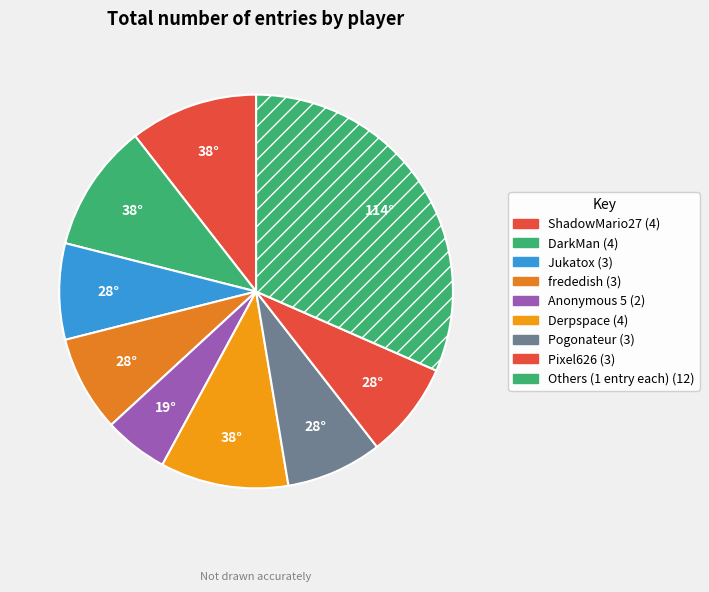

Is there a majority slice in this chart?

No